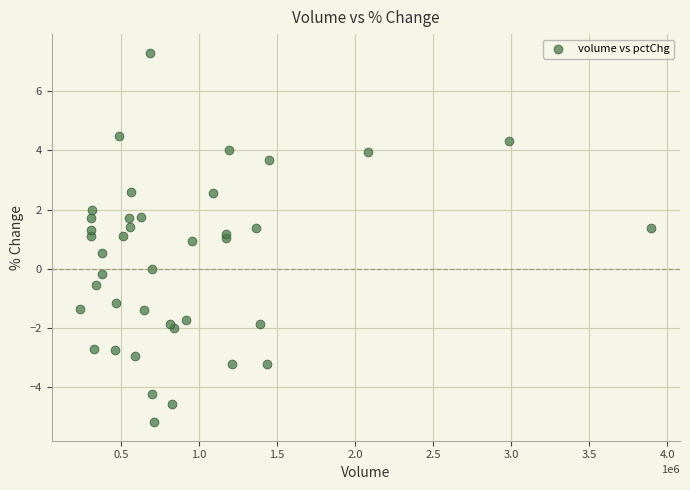

What is the range of Y values (max minus min)?

12.5